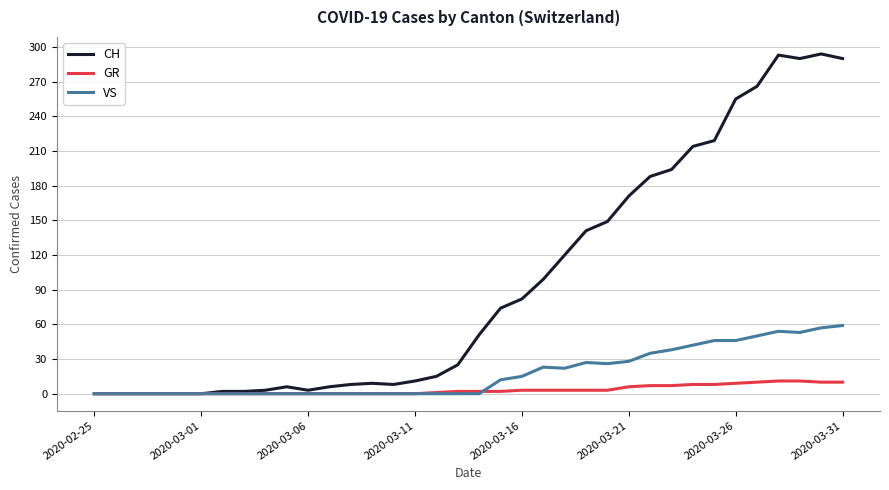

List the series in order of their peak value, highest first.

CH, VS, GR